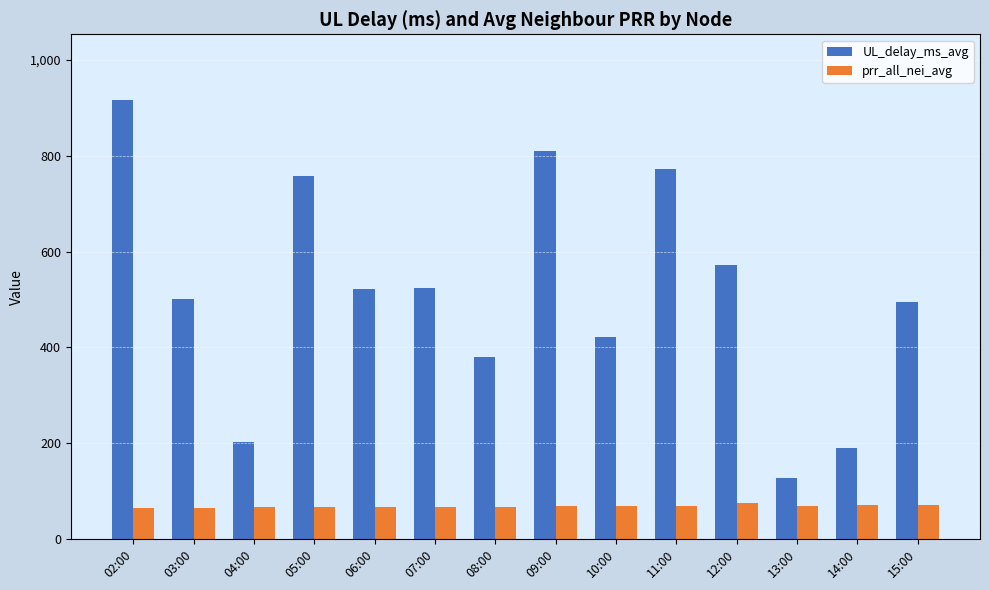

What is the difference between the maximum and minimum values in the prr_all_nei_avg series?

10.6